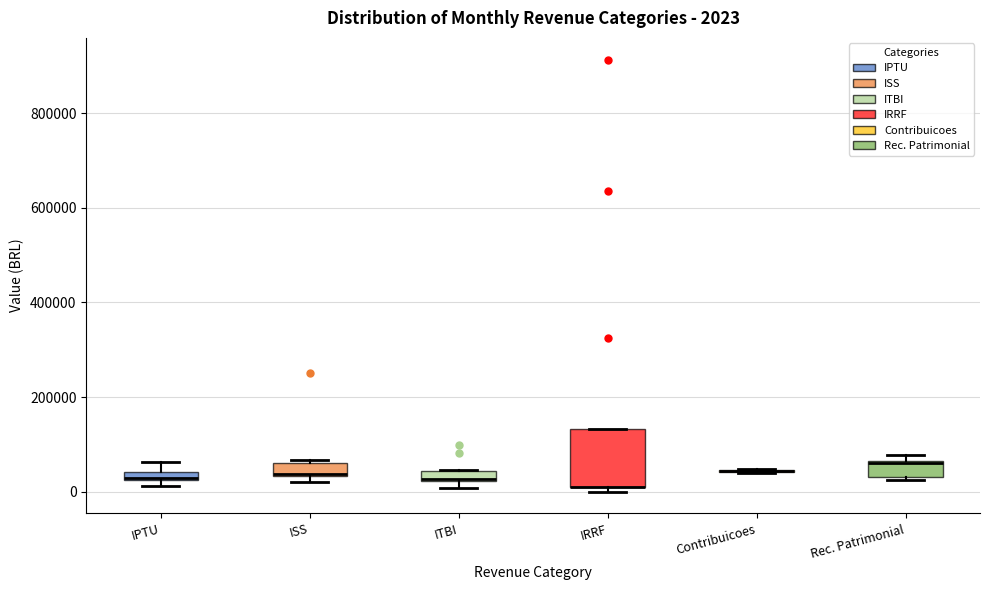

Which box is the tallest, from its lower edge to its upper edge?

IRRF